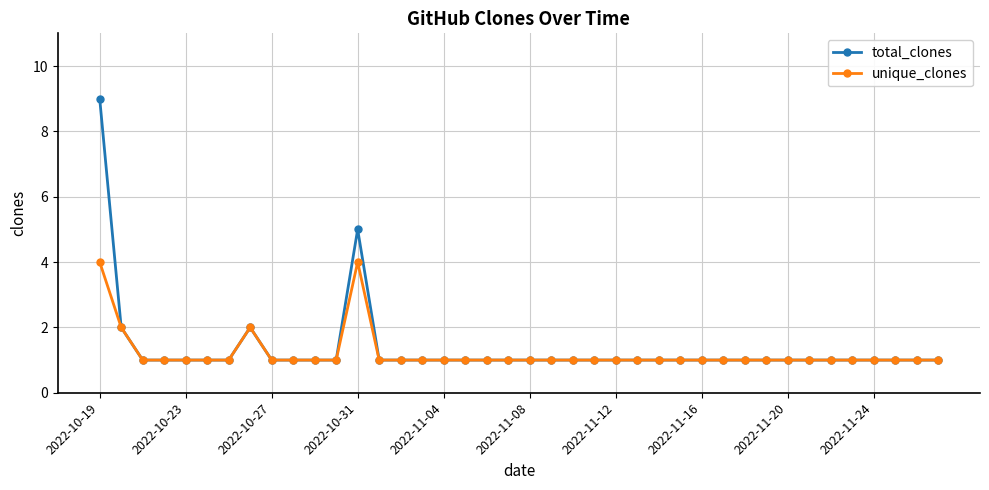

Which series has the widest spread of values?

total_clones